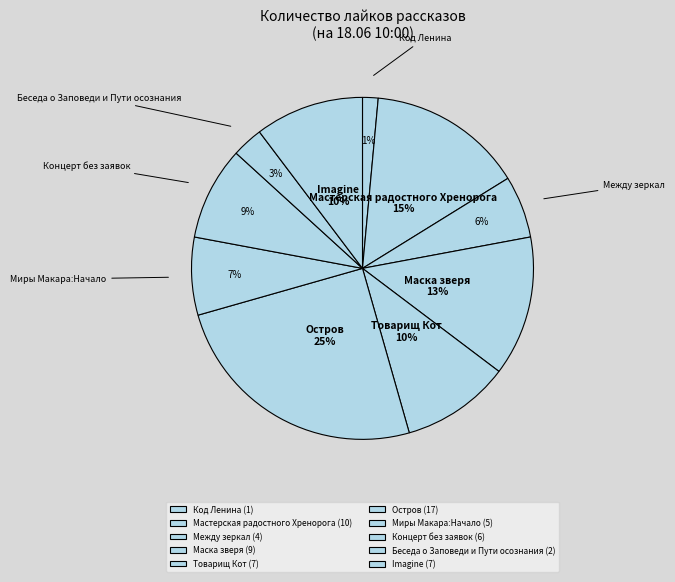

Does Беседа о Заповеди и Пути осознания represent more than half of the total?

No